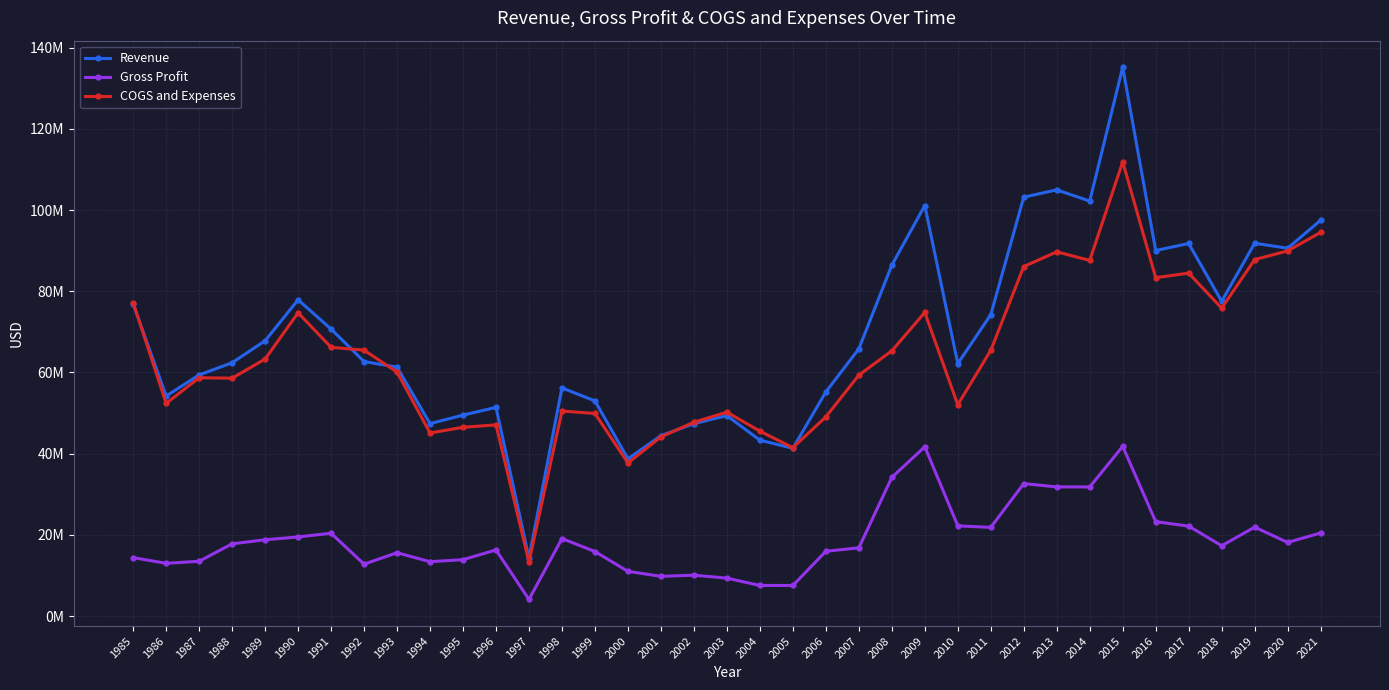

Does the chart have visible grid lines?

Yes